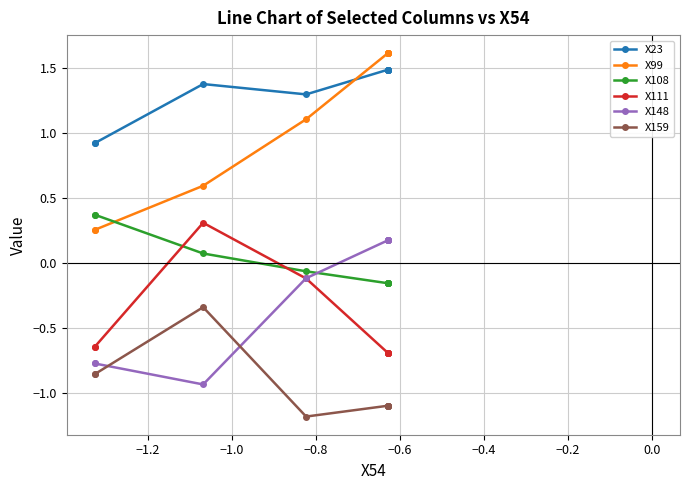

What are all the series names shown in the legend?

X23, X99, X108, X111, X148, X159